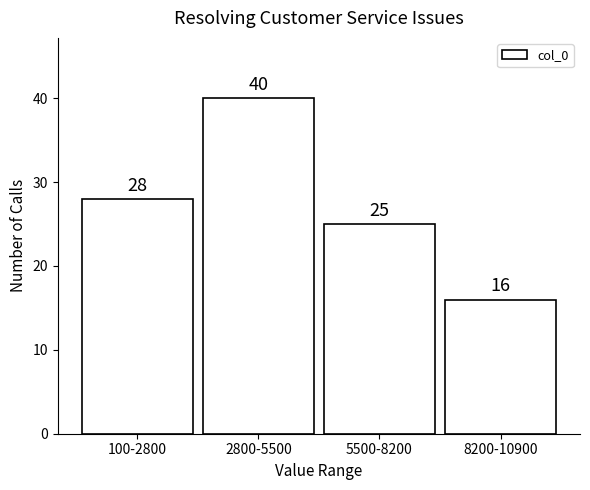

Reading left to right, list all the values displayed in this chart.

100-2800=28	2800-5500=40	5500-8200=25	8200-10900=16